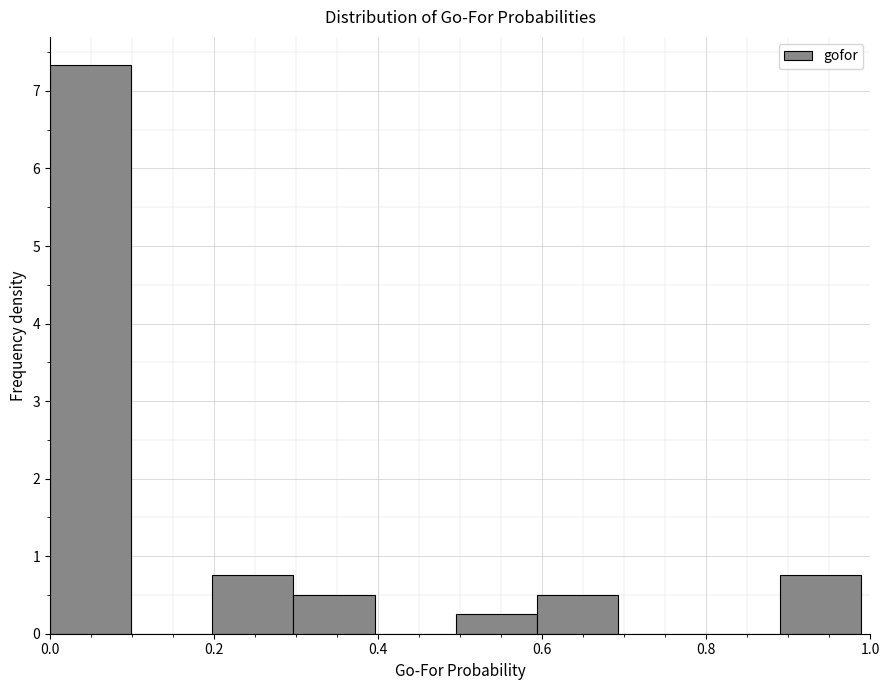

Reading left to right, list every bar in this chart as the range it spans on the x-axis followed by its height. Neither the bar edges nor the heights are printed on the chart, so give them approximately, as read against the axes.

0.00 to 0.10: 7.3
0.10 to 0.20: 0
0.20 to 0.30: 0.8
0.30 to 0.40: 0.5
0.40 to 0.50: 0
0.50 to 0.60: 0.3
0.60 to 0.70: 0.5
0.70 to 0.80: 0
0.80 to 0.90: 0
0.90 to 0.98: 0.8